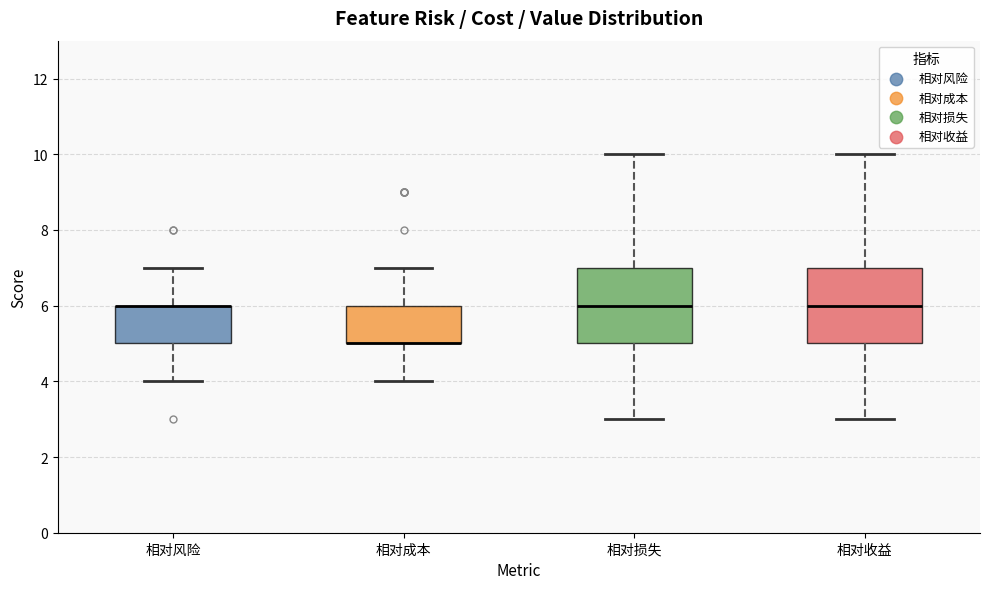

Reading left to right, transcribe this box plot: for each box, give where its median line is, the range the box spans, and where its two whiskers end, as read against the y-axis. The values are not printed on the chart, so give them approximately, as read against the axis.

相对风险: median 6 (drawn on the box's upper edge), box 5 to 6, whiskers 4 to 7
相对成本: median 5 (drawn on the box's lower edge), box 5 to 6, whiskers 4 to 7
相对损失: median 6, box 5 to 7, whiskers 3 to 10
相对收益: median 6, box 5 to 7, whiskers 3 to 10